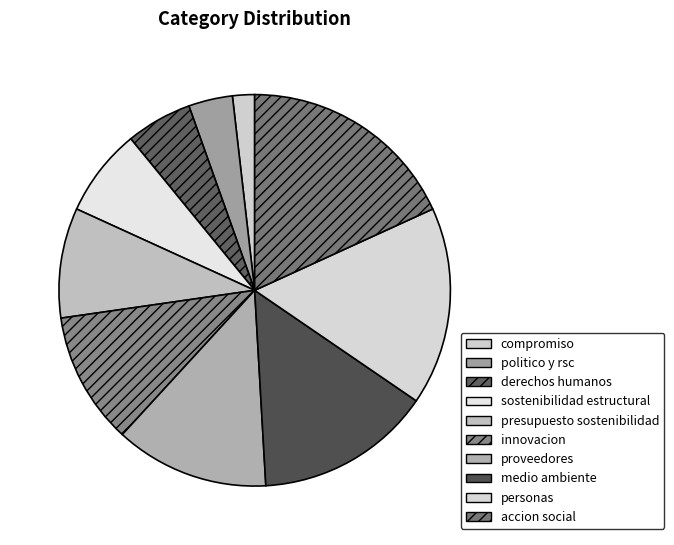

Is it true that innovacion is 22% of the pie?

False